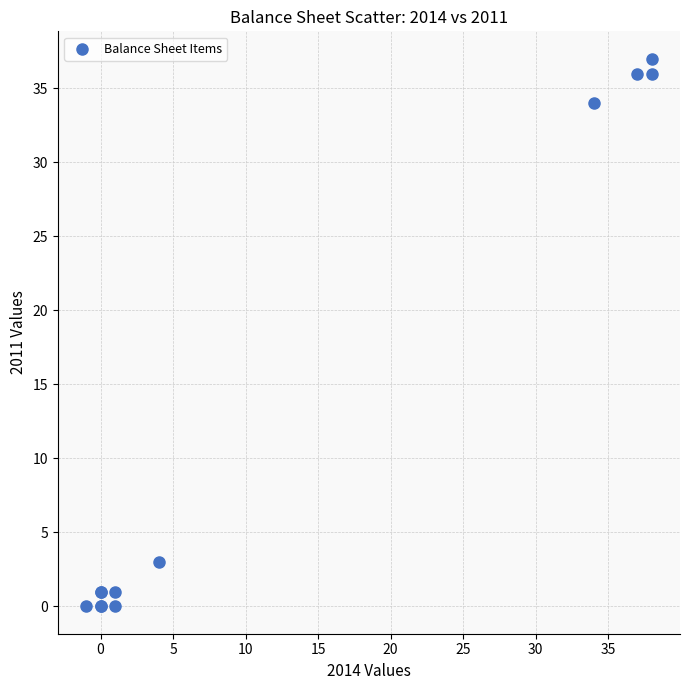

What Y value in the scatter plot is closest to 18?

3